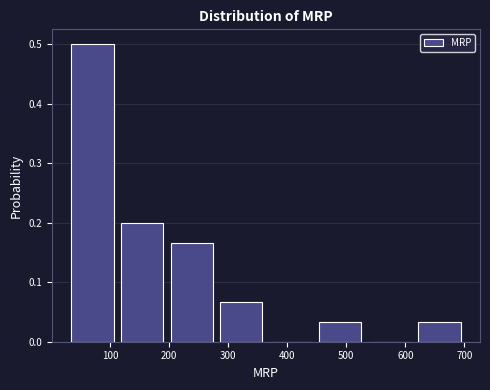

Reading left to right, transcribe this chart: for each bar, give the range it covers on the x-axis and its height. Neither the bar edges nor the heights are printed on the chart, so give them approximately, as read against the axes.

28 to 112: 0.50
112 to 196: 0.20
196 to 280: 0.17
280 to 364: 0.07
364 to 448: 0
448 to 532: 0.03
532 to 616: 0
616 to 700: 0.03